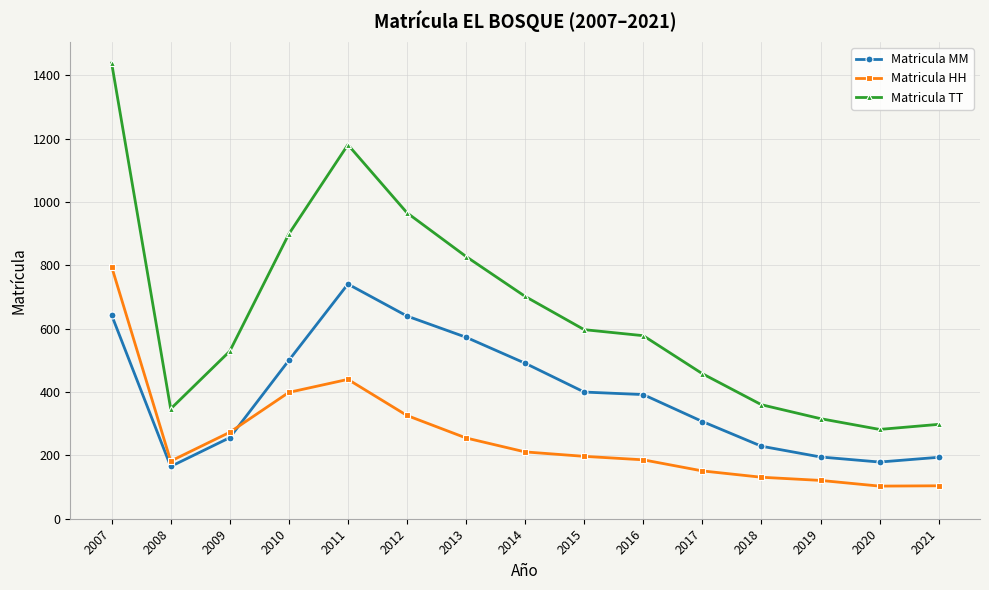

What are all the series names shown in the legend?

Matricula MM, Matricula HH, Matricula TT